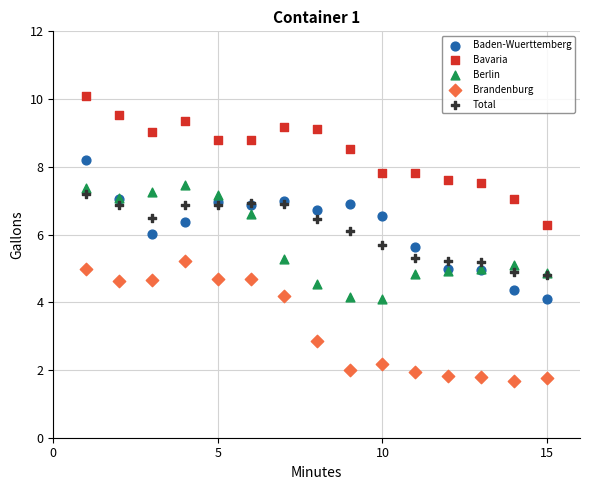

In the Brandenburg series, what Y value is closest to 3?

2.9